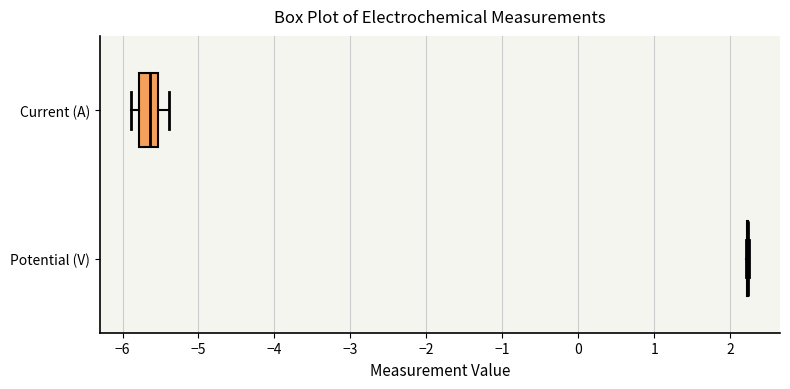

Which box is the widest, from its left edge to its right edge?

Current (A)